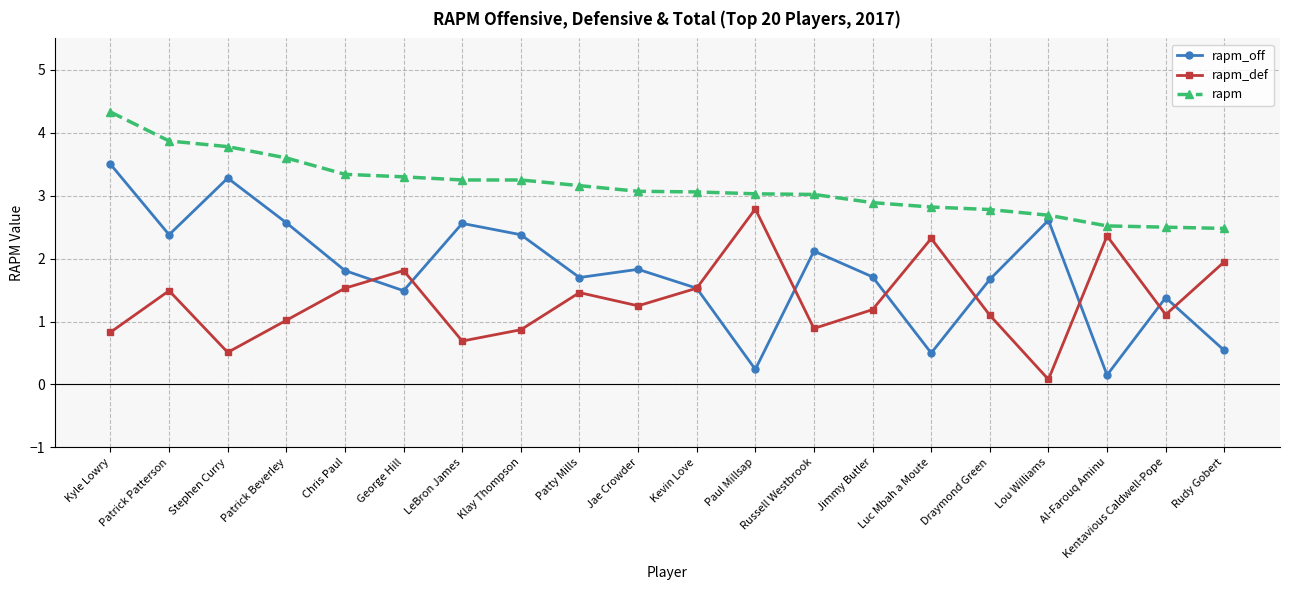

What is the minimum value for rapm?

2.5